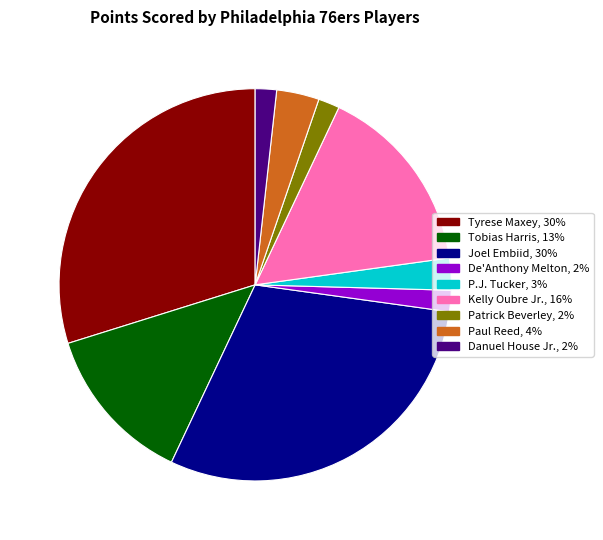

The Patrick Beverley, 2% slice represents 9% of the pie. True or false?

False